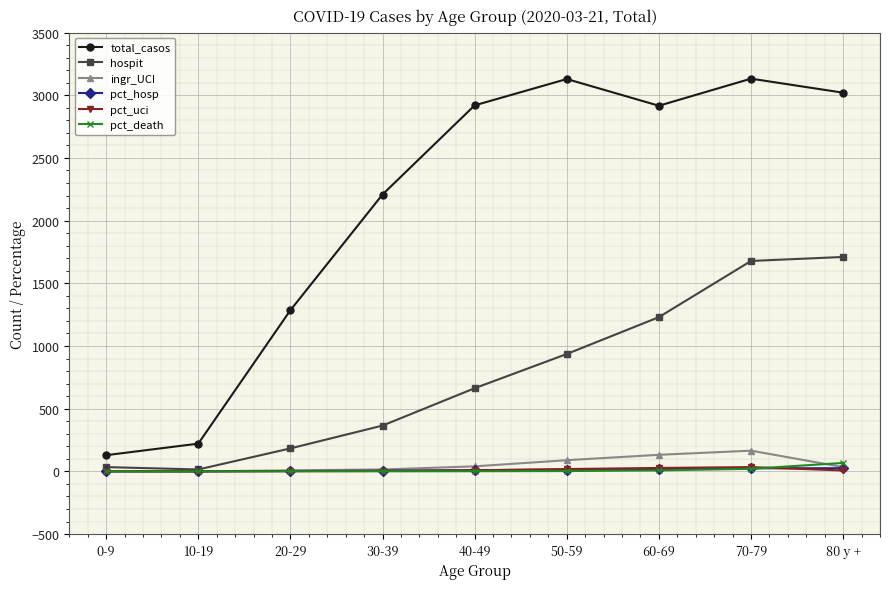

What is the value of the ingr_UCI point at the 4th from the left?

15.0